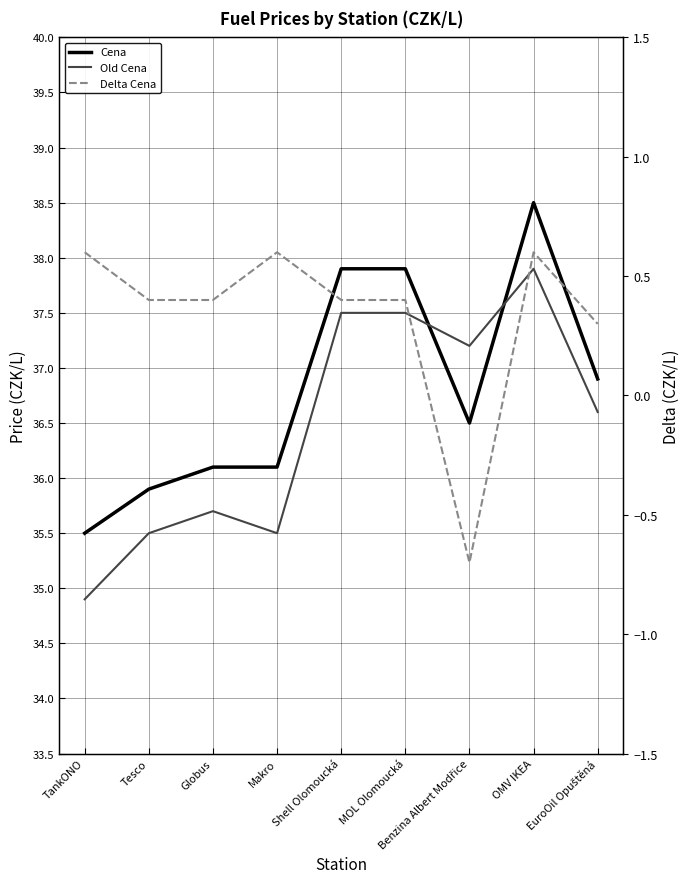

How many interior local valleys does the Delta Cena series have?

1